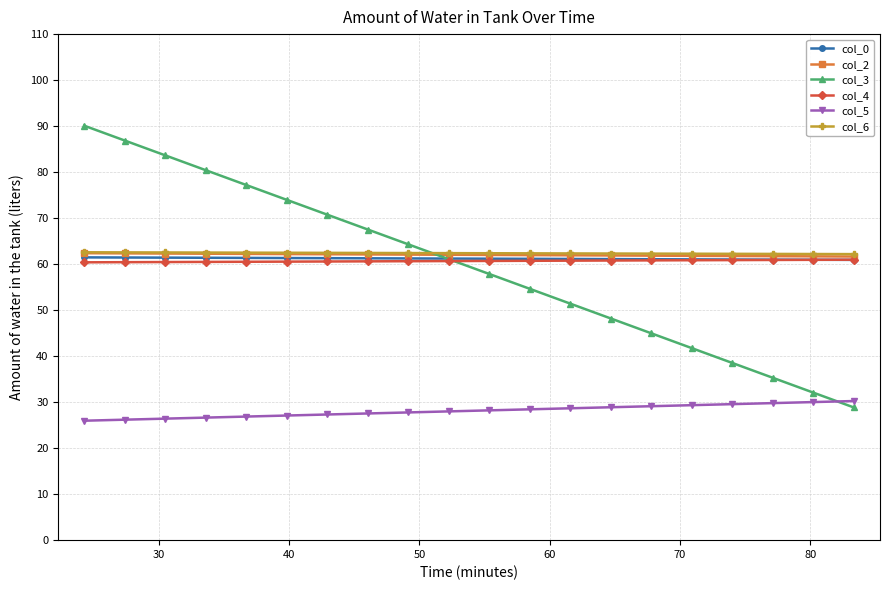

What is the sum of all col_4 values?

1213.6